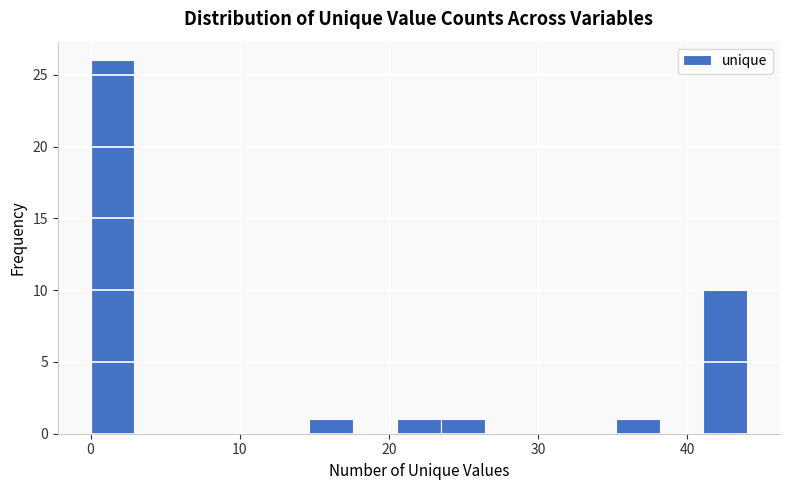

Around what value on the x-axis is the tallest bar? Give the approximate position of its centre, as read against the axis.

1